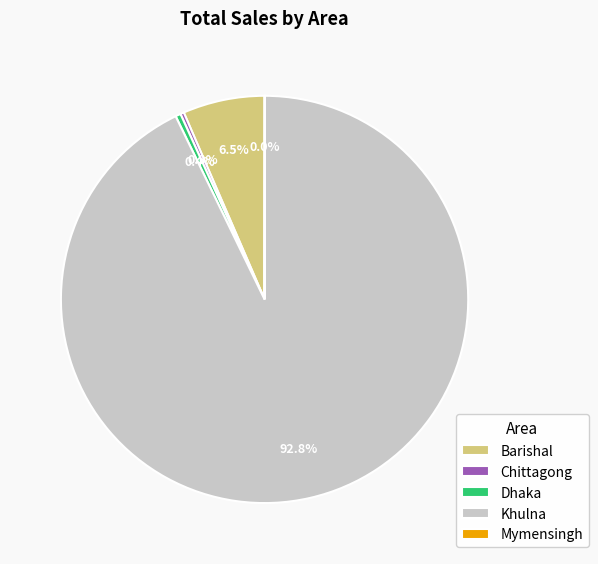

Which slice represents more than half of the pie?

Khulna